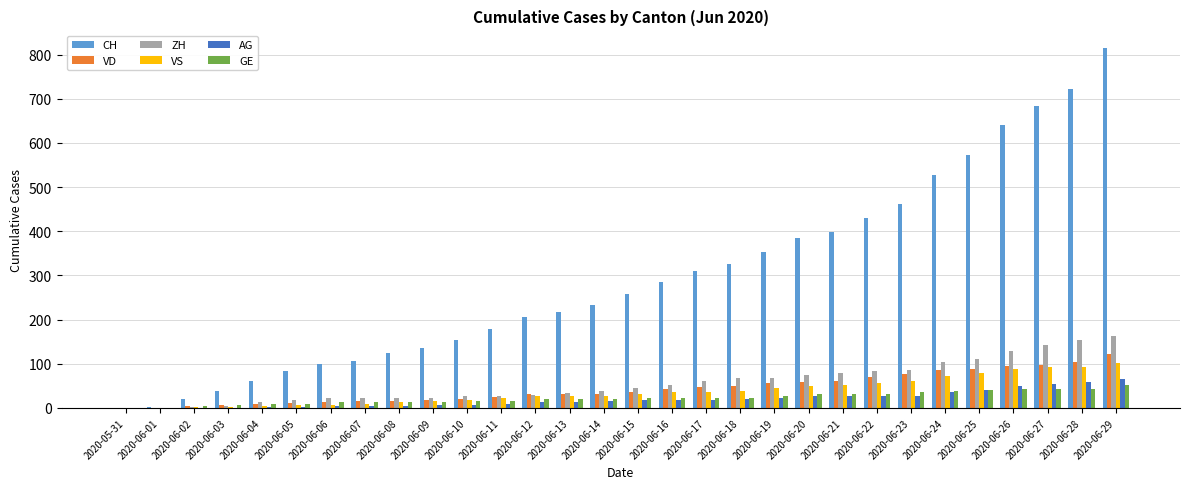

At which category is the sum across all series the highest?

2020-06-29